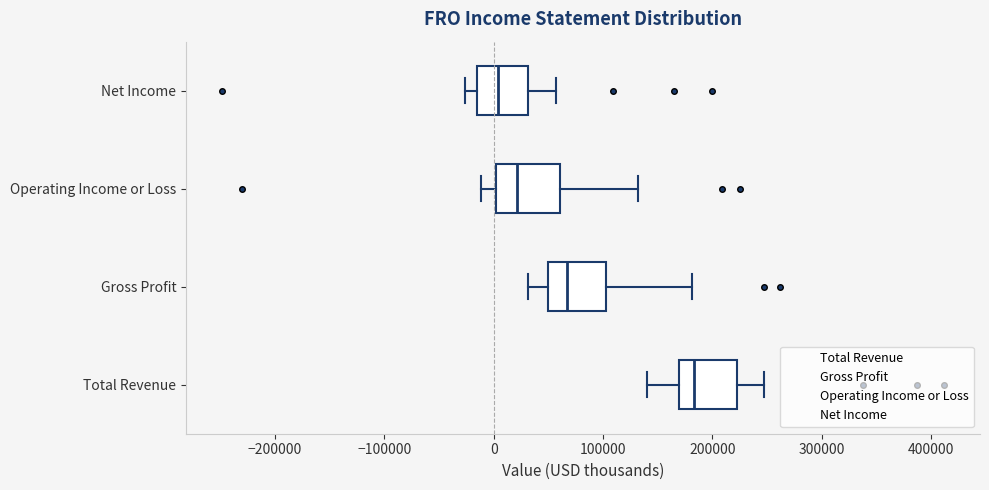

Which box's median line is the furthest to the right?

Total Revenue